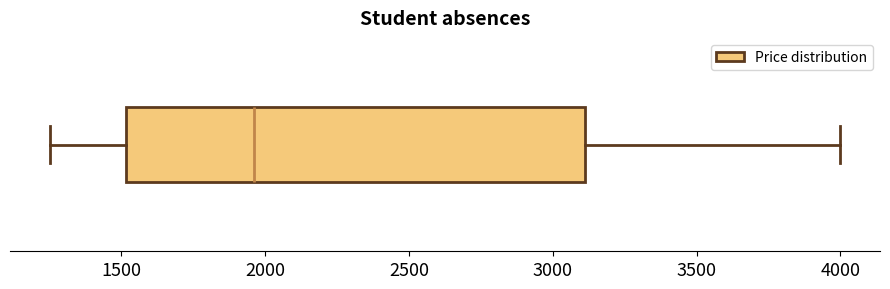

Read this box plot against the x-axis: the position of the median line, the range covered by the box, and the ends of both whiskers. The values are not printed on the chart, so give them approximately, as read against the axis.

median 1950, box 1500 to 3100, whiskers 1250 to 4000